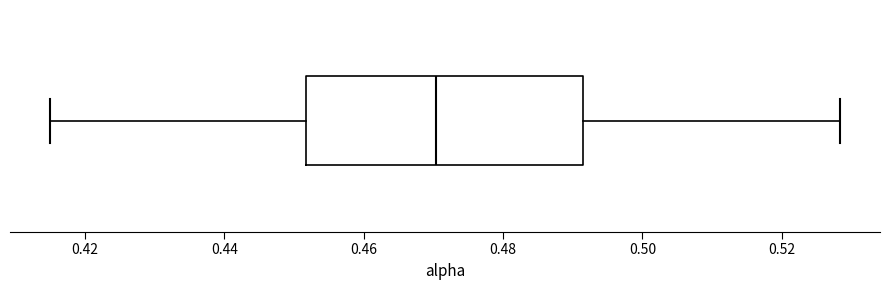

Transcribe this box plot: give where the median line is, the range the box spans, and where the two whiskers end, as read against the x-axis. The values are not printed on the chart, so give them approximately, as read against the axis.

median 0.470, box 0.452 to 0.492, whiskers 0.414 to 0.528